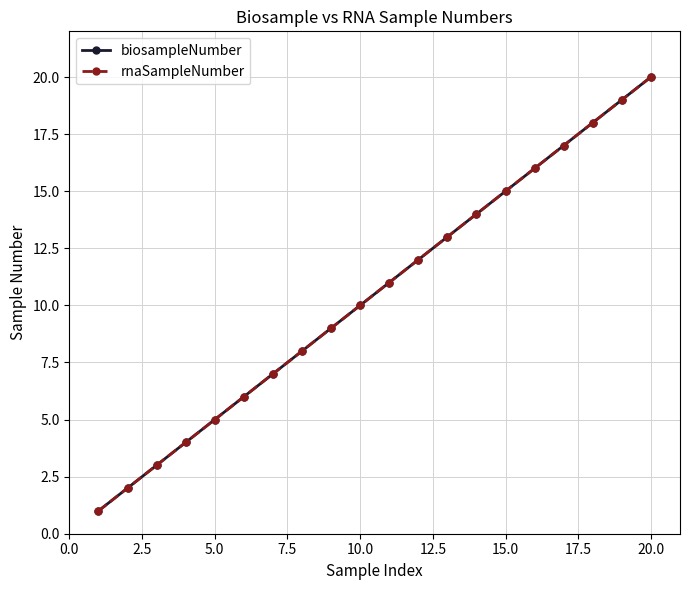

Does the chart have visible grid lines?

Yes